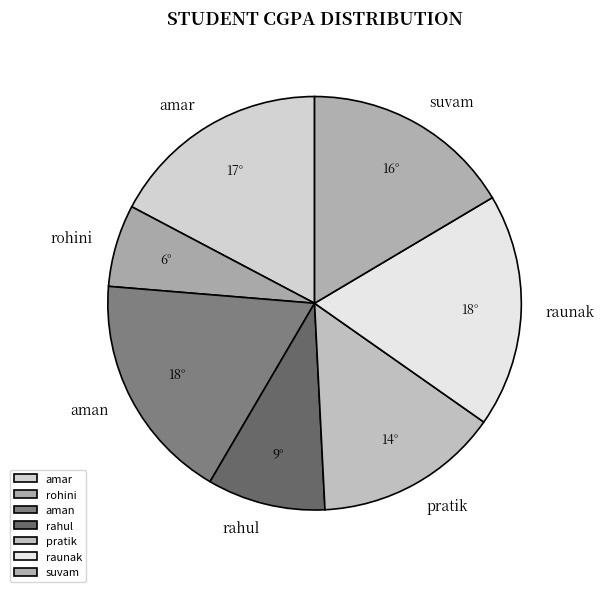

Does aman account for over 50% of the chart?

No